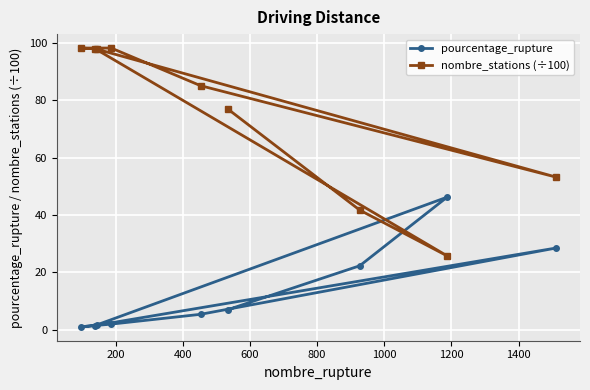

What is the minimum value shown in the chart?

1.0